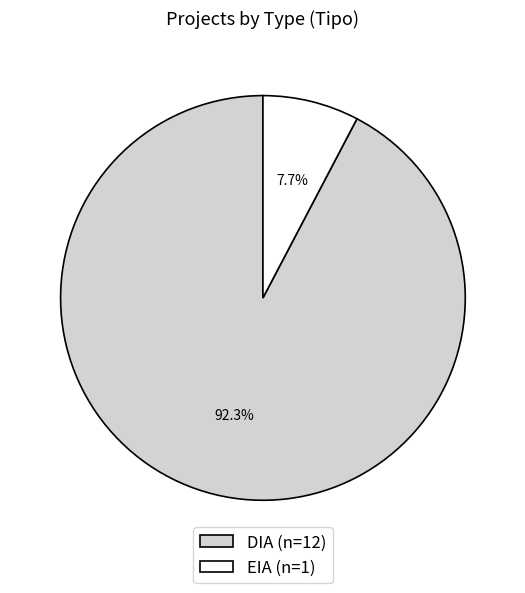

Count the number of slices in the pie.

2